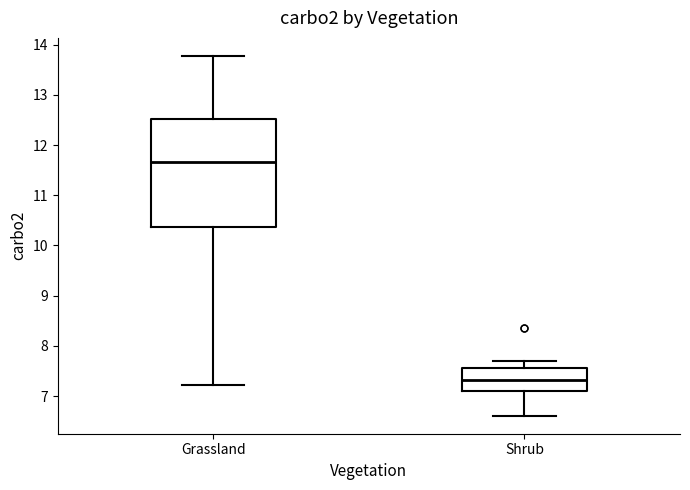

Which box's median line is the highest?

Grassland